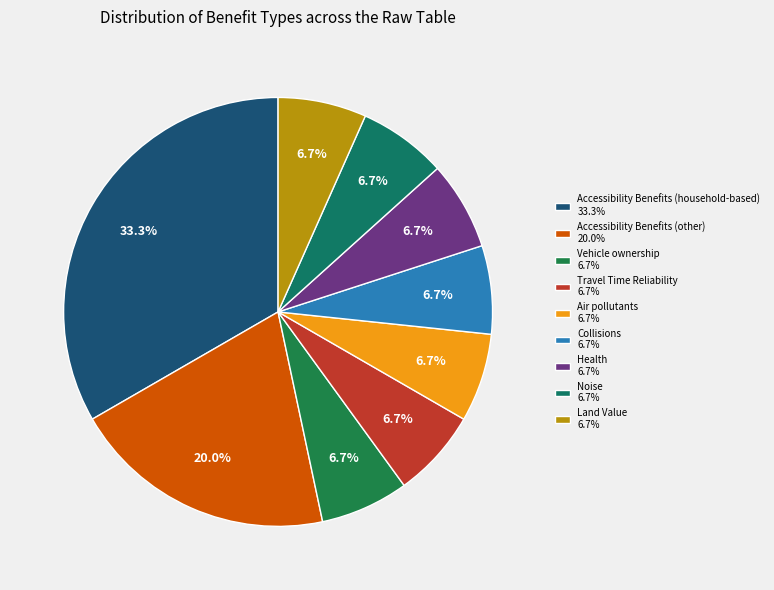

Is it true that Travel Time Reliability is 17% of the pie?

False